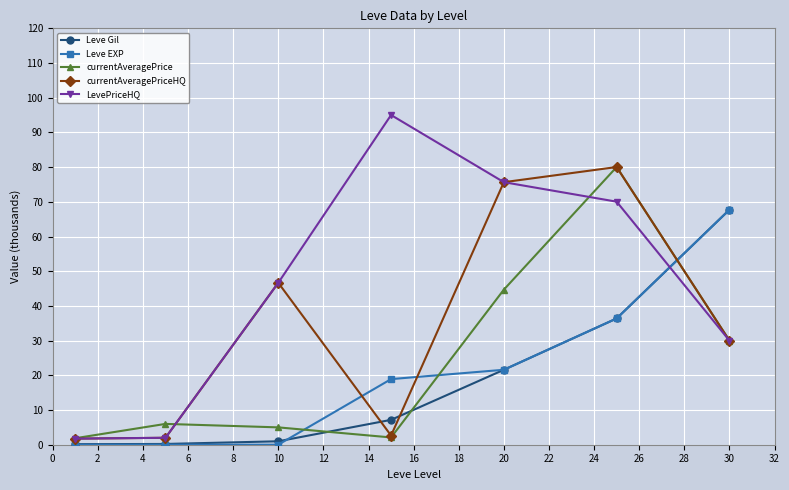

What is the maximum value shown in the chart?

95.0